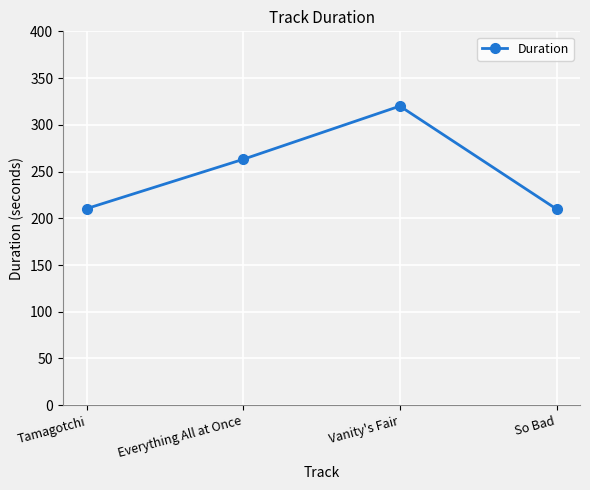

Between So Bad and Vanity's Fair, which is larger?

Vanity's Fair